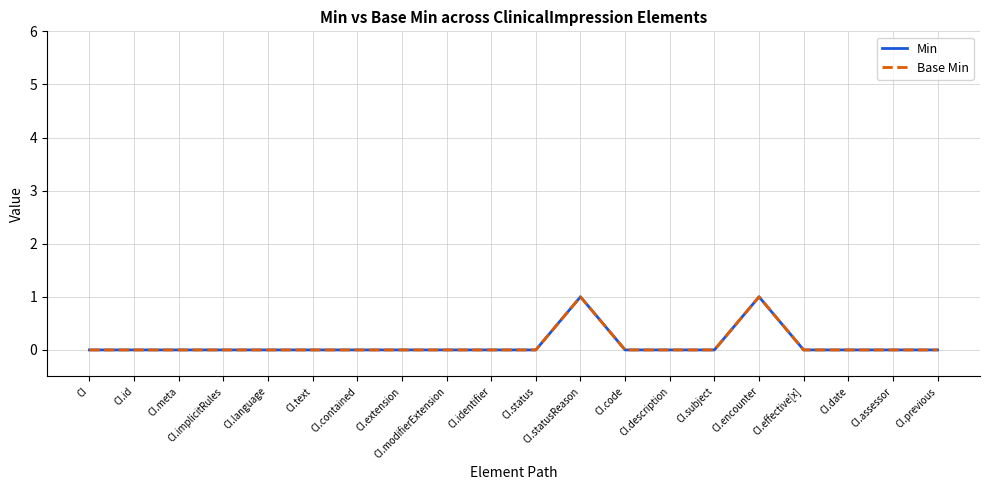

Between CI.assessor and CI.extension, which is larger?

CI.assessor